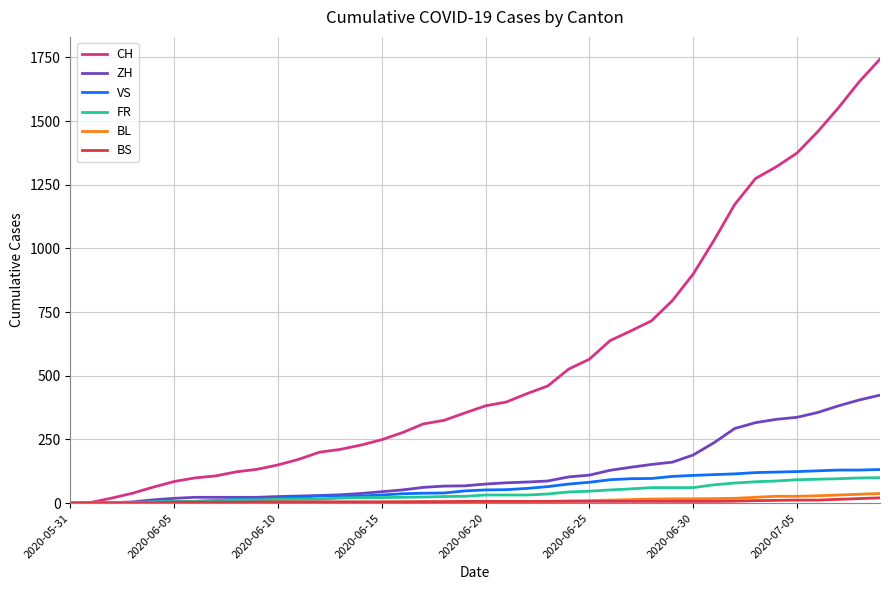

Which series has the widest spread of values?

CH